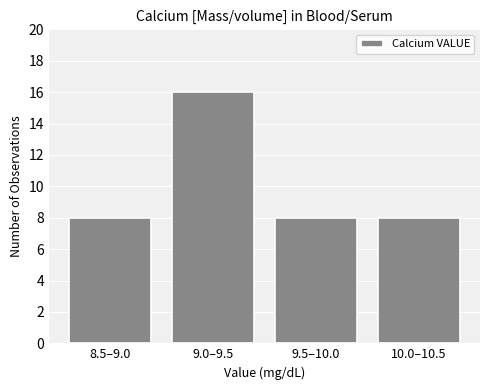

Reading left to right, what are all the values shown in this chart?

8.5–9.0=8	9.0–9.5=16	9.5–10.0=8	10.0–10.5=8